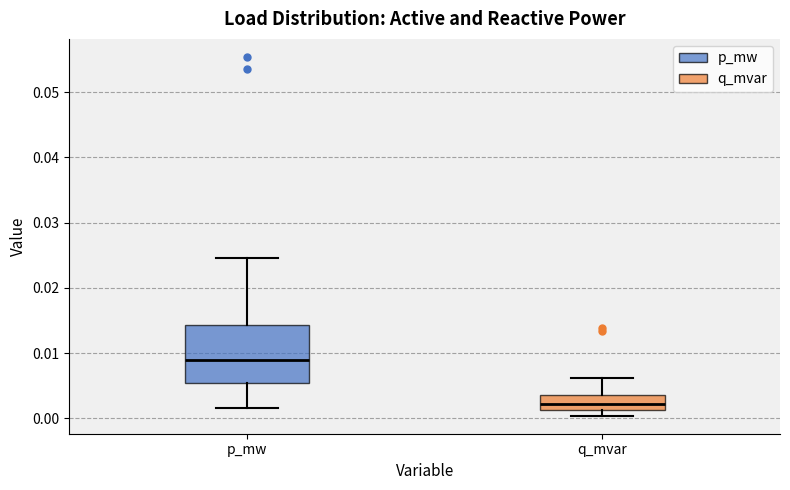

Reading left to right, read every box against the y-axis: the position of its median line, the range the box covers, and the ends of its whiskers. The values are not printed on the chart, so give them approximately, as read against the axis.

p_mw: median 0.009, box 0.005 to 0.014, whiskers 0.002 to 0.025
q_mvar: median 0.002, box 0.001 to 0.004, whiskers 0.000 to 0.006